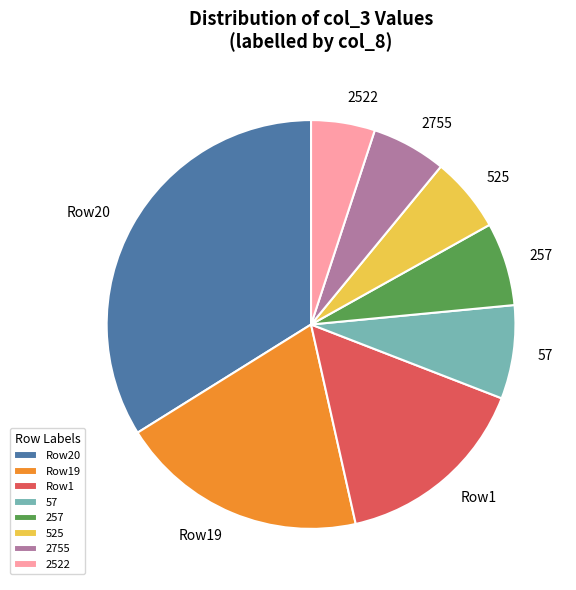

Approximately how many times larger is the value at Row19 compared to Row20?

0.6